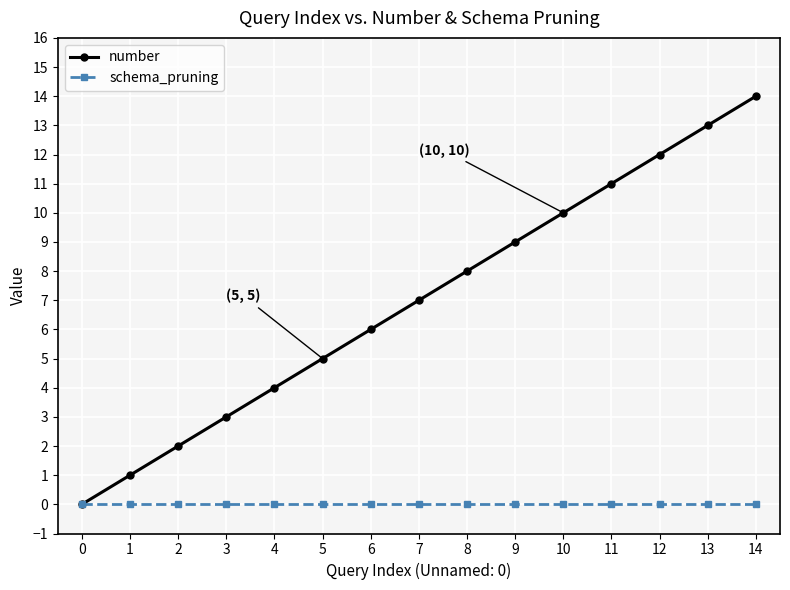

True or false: number has more than 2 interior local peaks.

False